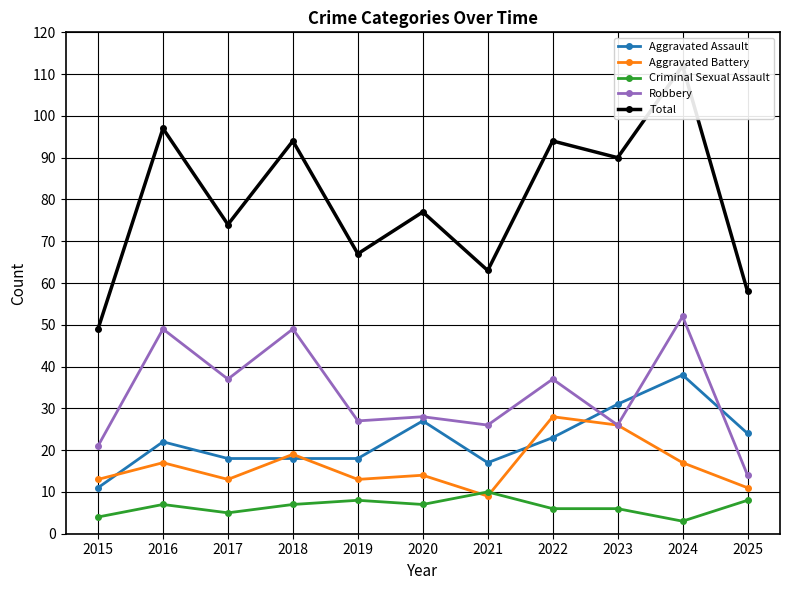

How many interior local peaks does the Robbery series have?

5